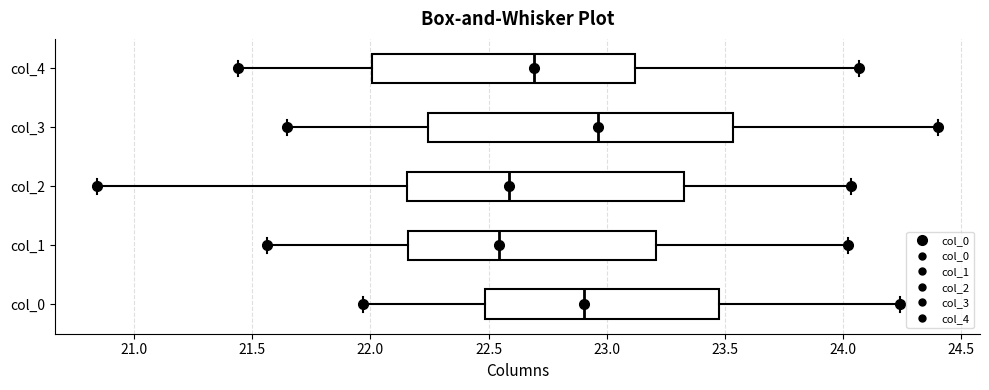

Where does the left whisker of the box for col_3 end on the x-axis? The values are not printed on the chart, so give them approximately, as read against the axis.

21.65